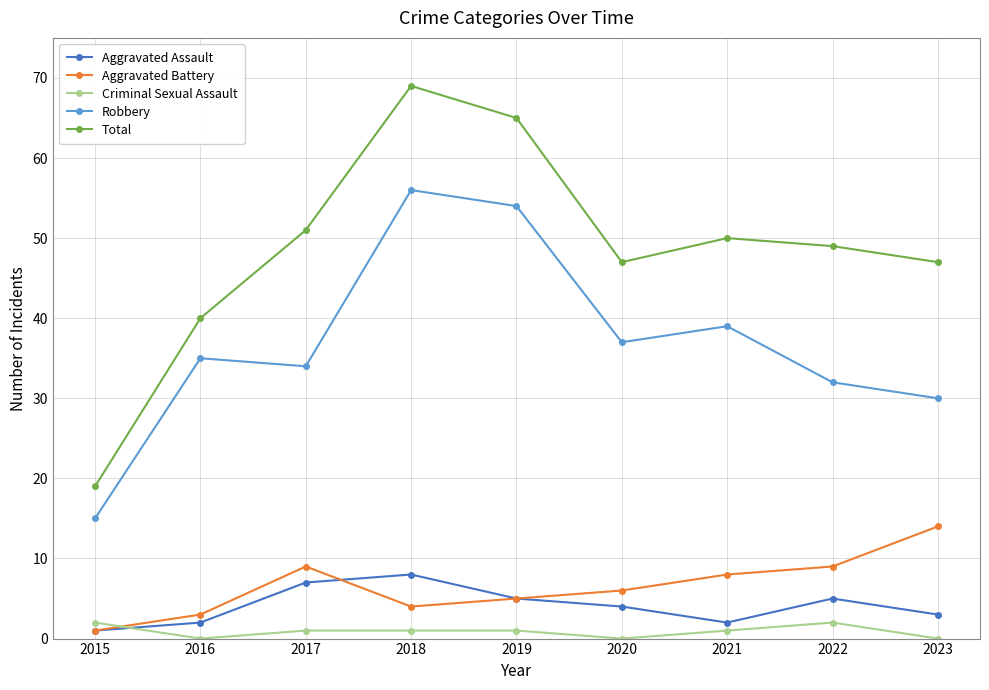

What is the total value across all series at 2021?

100